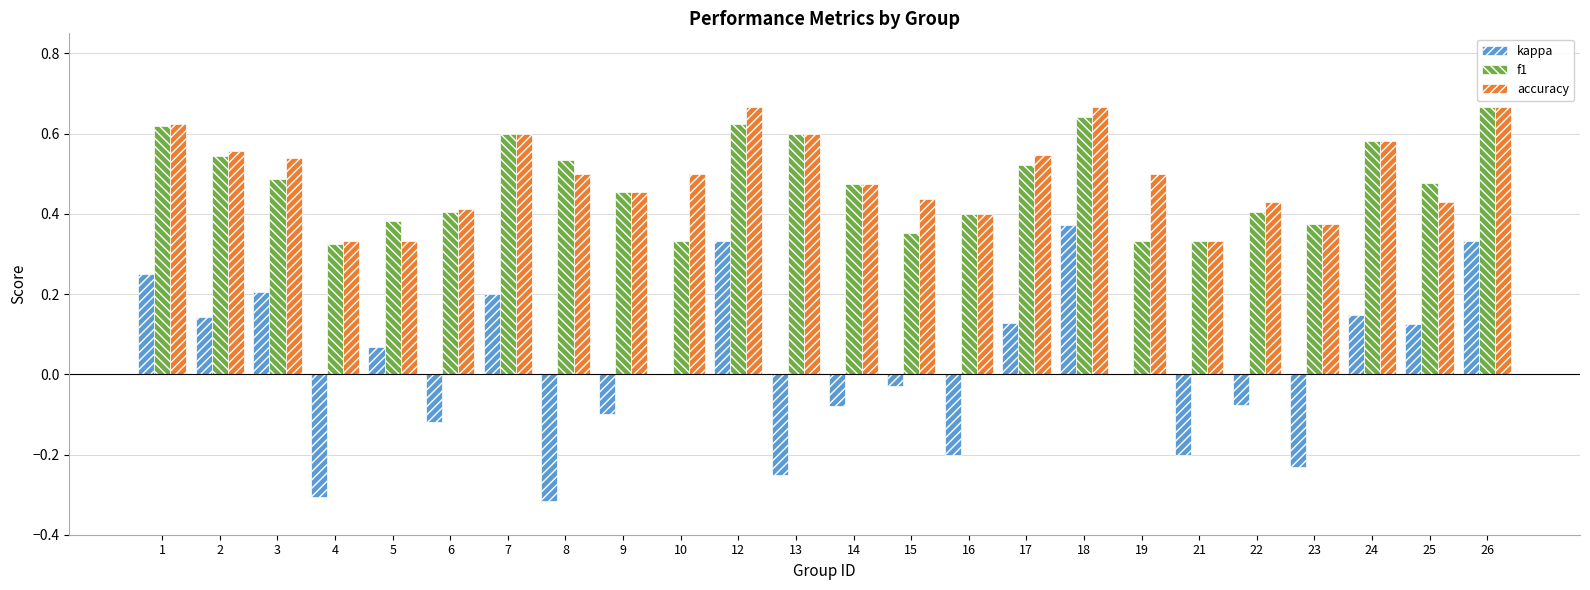

The f1 series shows 0.3 at 25. True or false?

False